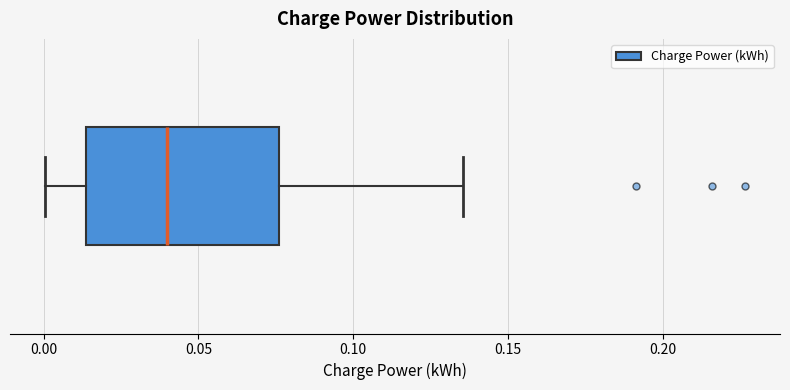

Where is the right edge of the box on the x-axis? The values are not printed on the chart, so give them approximately, as read against the axis.

0.075